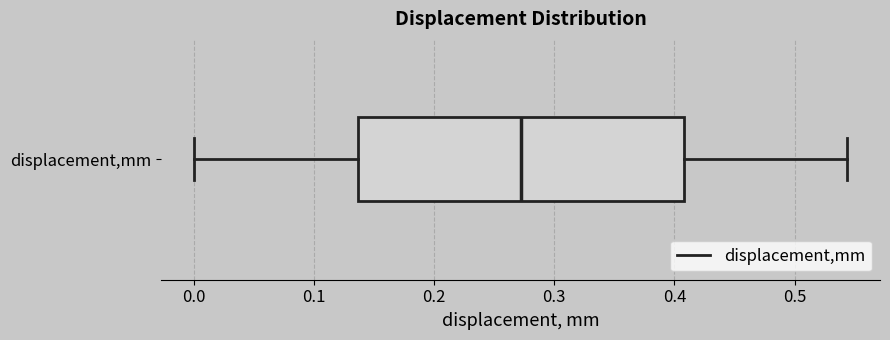

Where does the median line of the box for displacement,mm sit on the x-axis? The values are not printed on the chart, so give them approximately, as read against the axis.

0.27